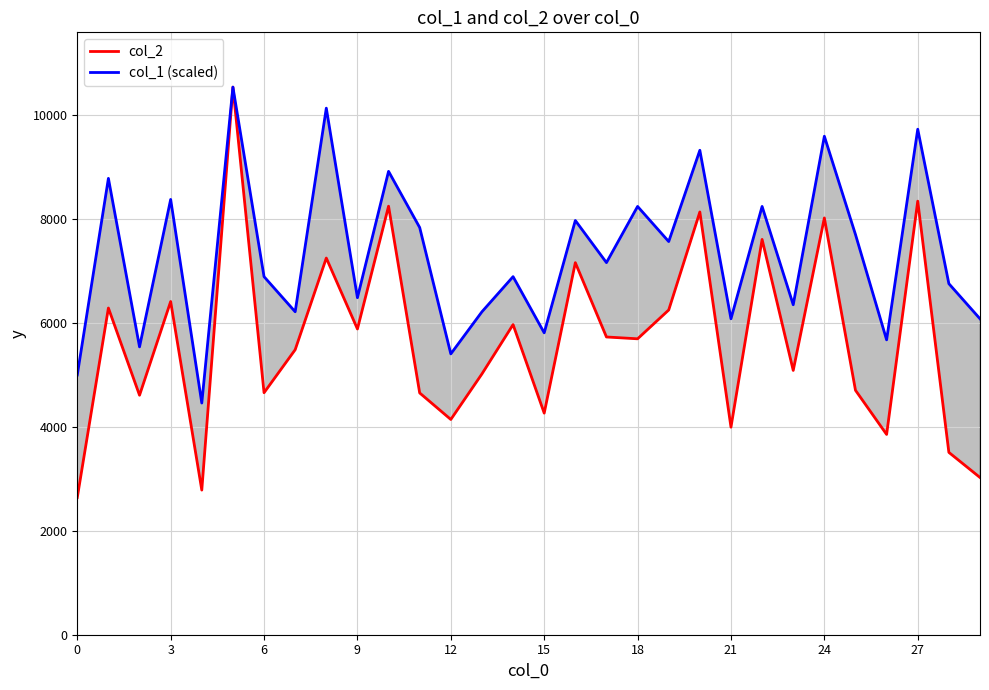

The col_1 (scaled) series shows 4995 at 0. True or false?

True